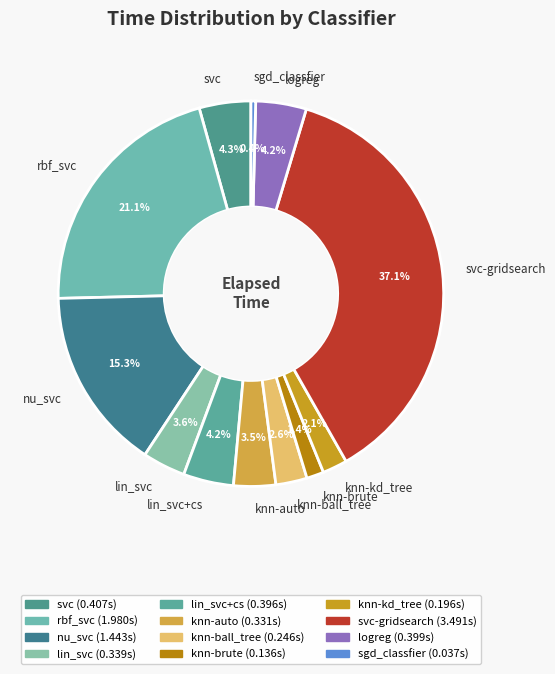

Is svc the majority of the pie?

No